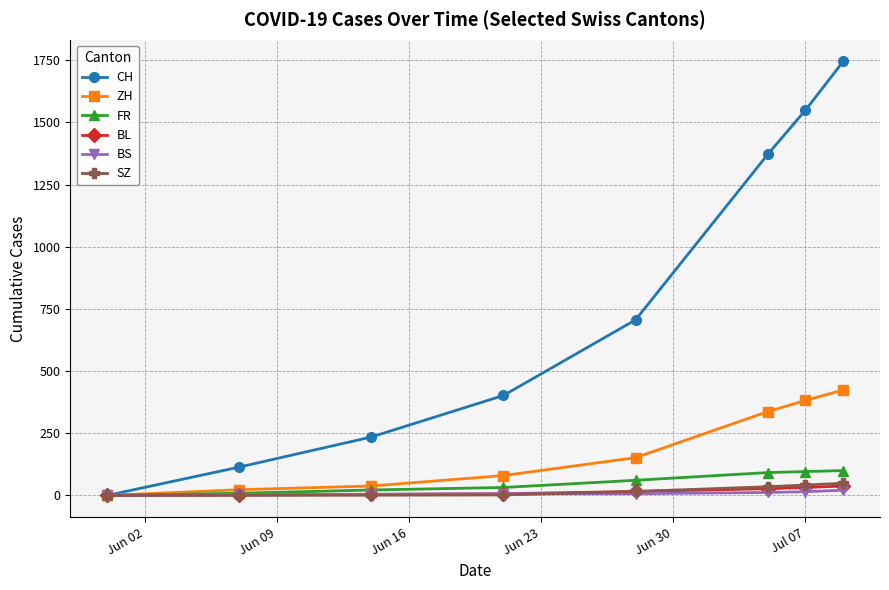

Which series has the widest spread of values?

CH